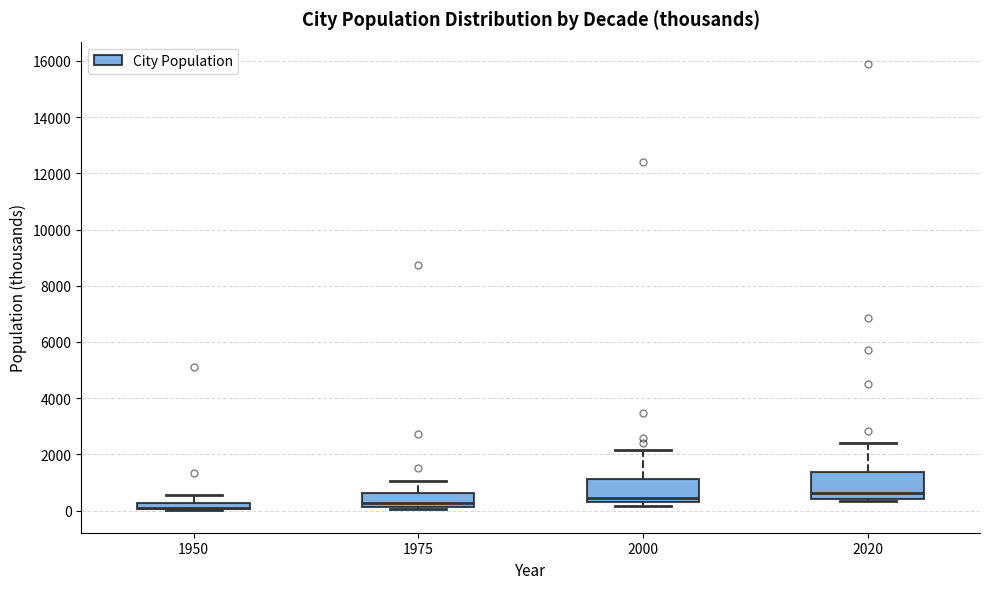

Where does the upper whisker of the box at x = 1975 end on the y-axis? The values are not printed on the chart, so give them approximately, as read against the axis.

1000